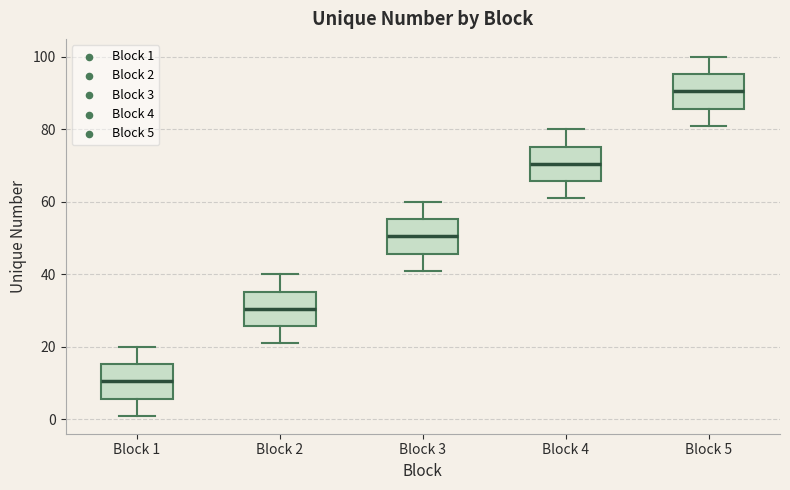

Where is the lower edge of the box for Block 3 on the y-axis? The values are not printed on the chart, so give them approximately, as read against the axis.

46